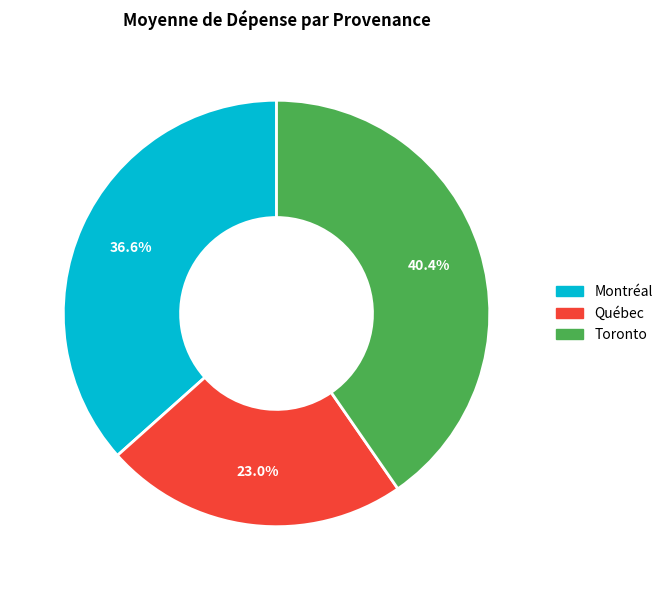

How many slices are in this pie chart?

3